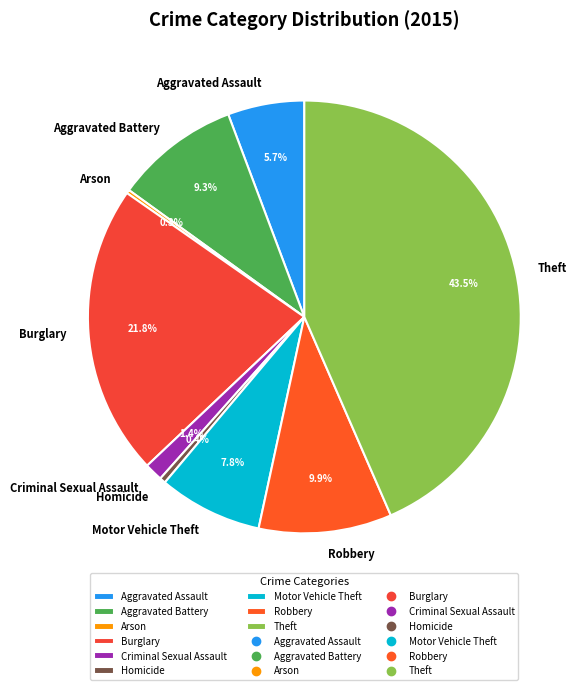

What is the largest slice in the pie chart?

Theft